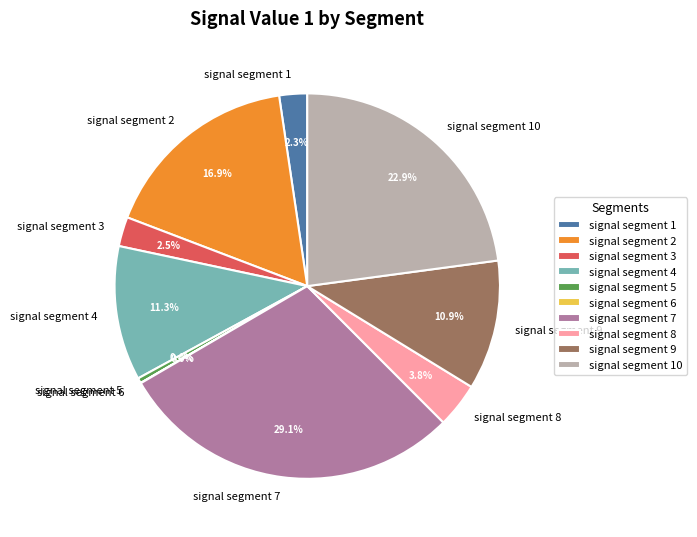

What percentage is the signal segment 2 slice, to the nearest percent?

17%